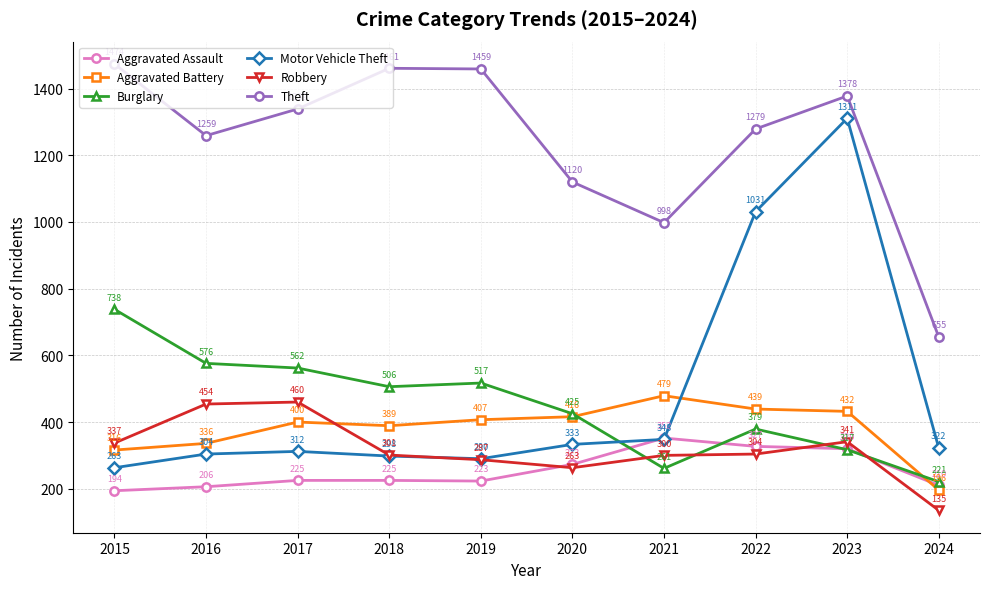

At which label does Robbery first exceed 304?

2015